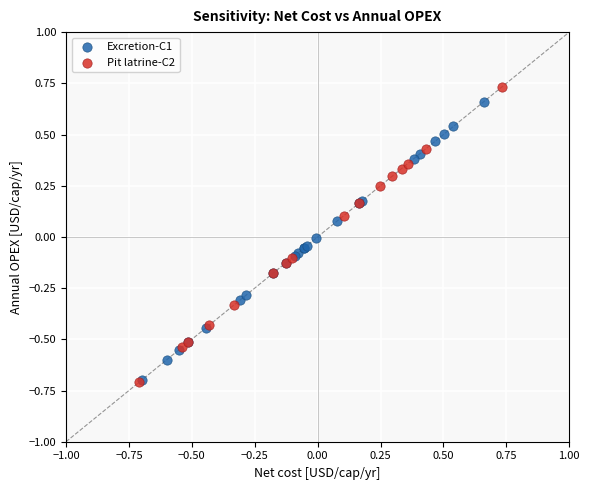

What are all the series names shown in the legend?

Excretion-C1, Pit latrine-C2